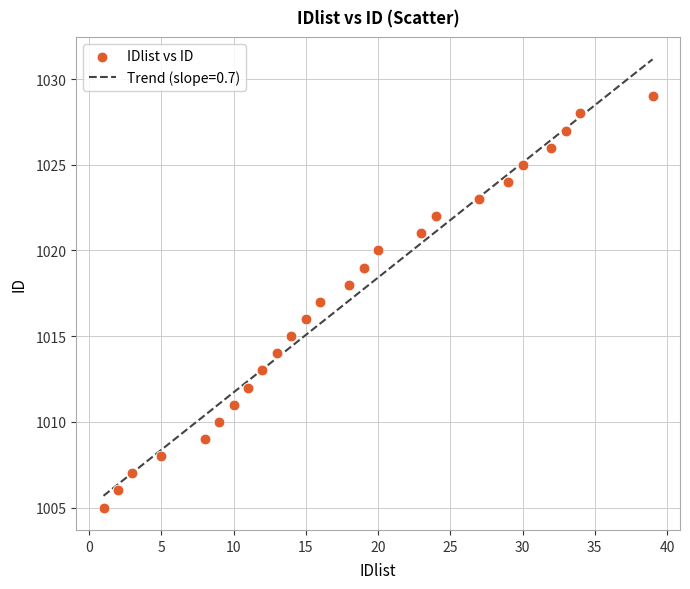

What is the range of Y values (max minus min)?

24